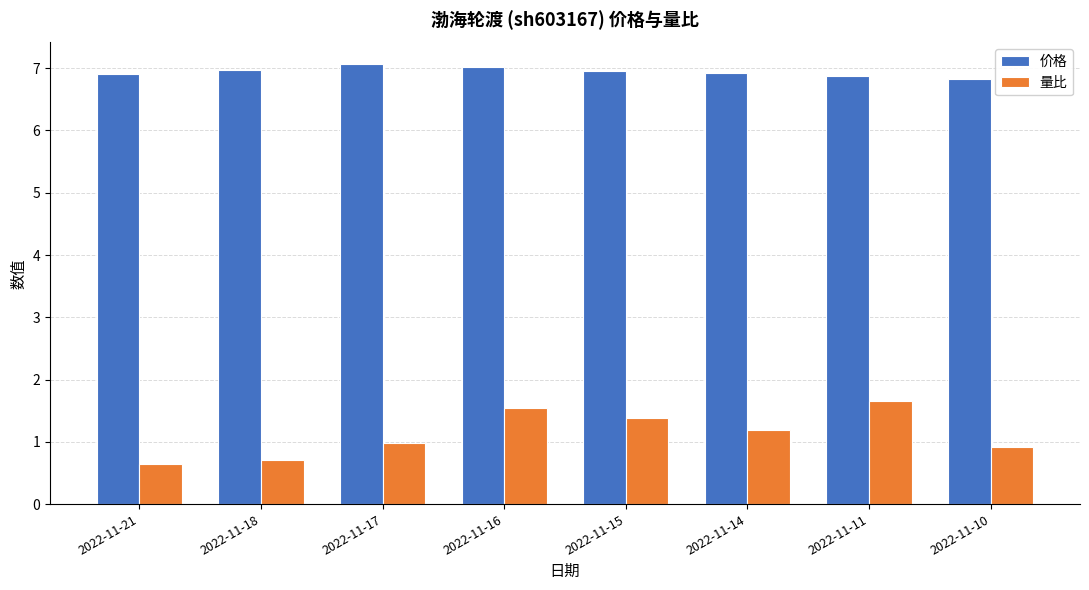

Is it true that 价格 equals 3.8 at 2022-11-18?

False